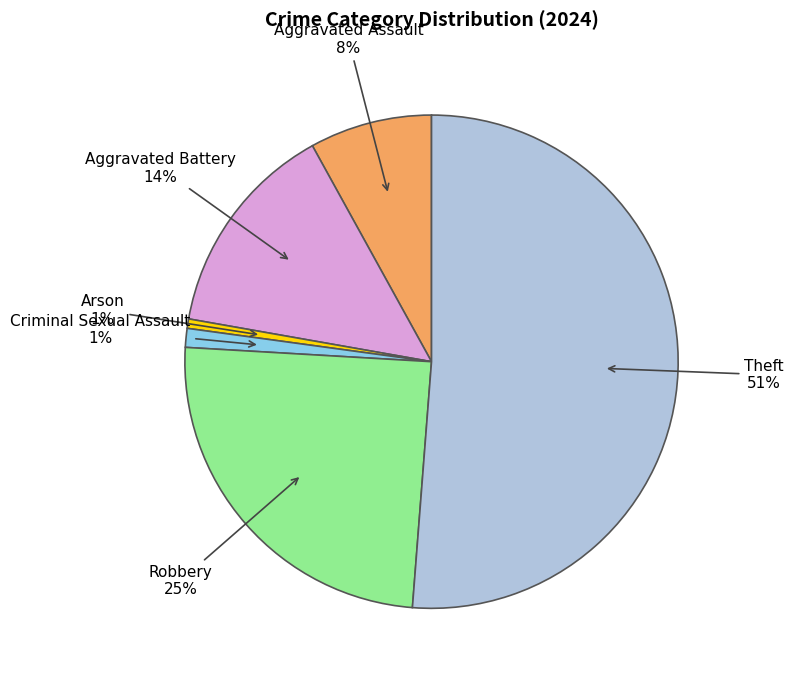

To the nearest percent, what is the average slice percentage?

17%